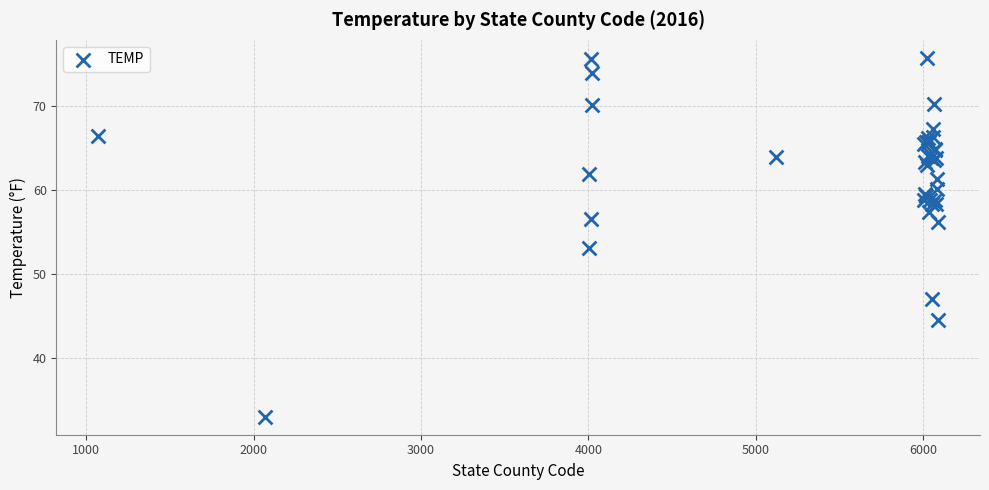

What Y value in the scatter plot is closest to 54?

53.1